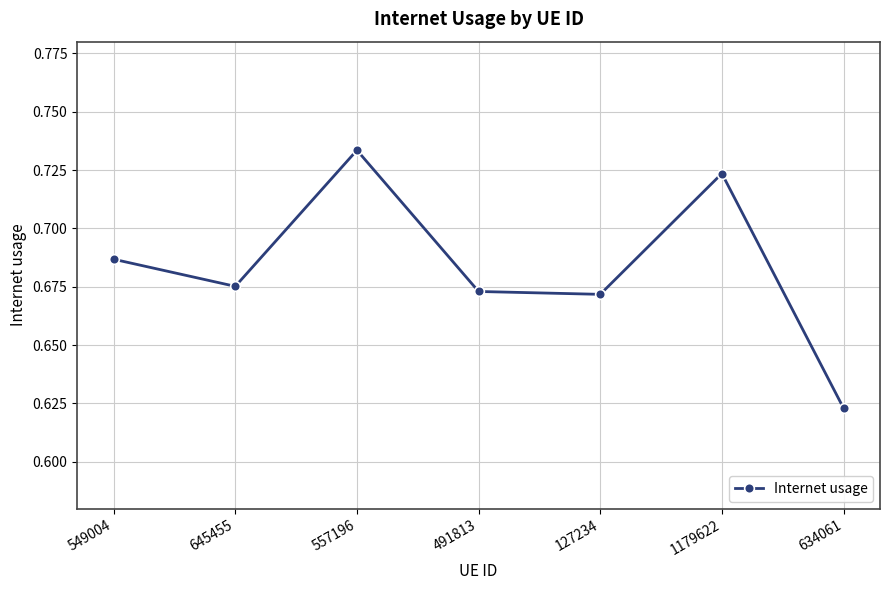

How many values are between 0 and 1?

7